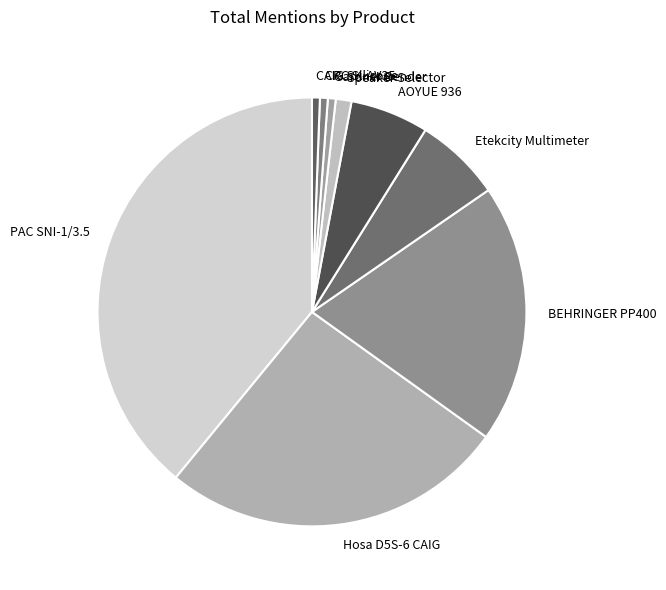

The AOYUE 936 slice represents 6% of the pie. True or false?

True